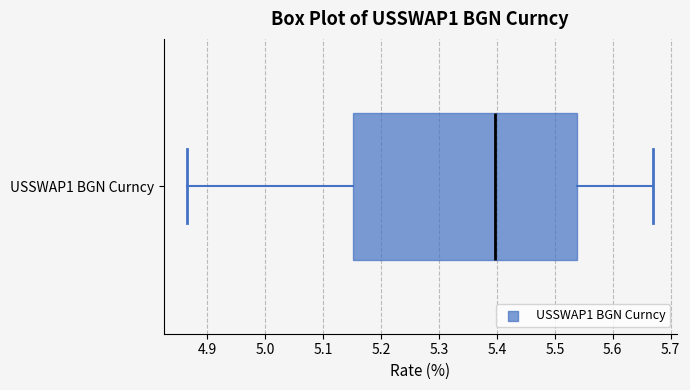

Where does the right whisker of the box for USSWAP1 BGN Curncy end on the x-axis? The values are not printed on the chart, so give them approximately, as read against the axis.

5.67